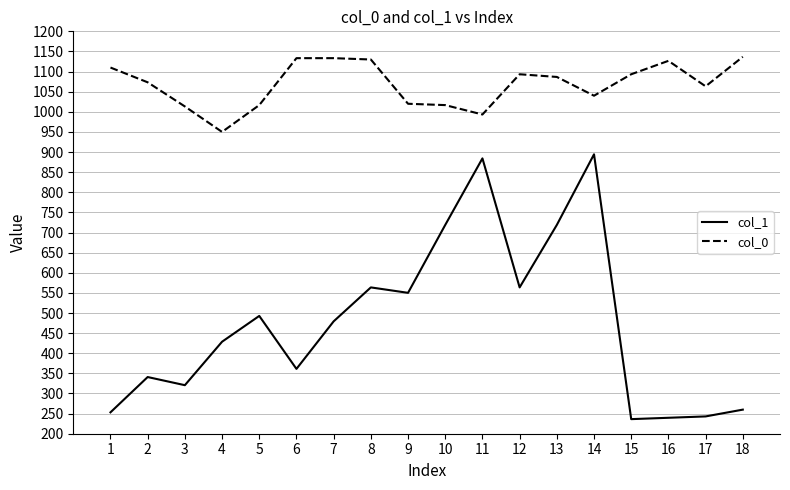

What is the difference between the col_0 values at 16 and 3?

113.3